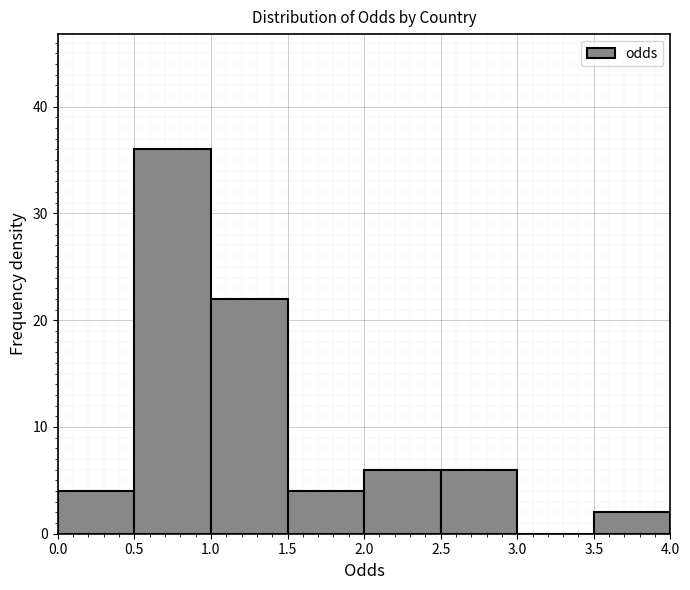

What is the height of the bar covering 0.0 to 0.5 on the x-axis? The values are not printed on the chart, so give them approximately, as read against the axis.

4